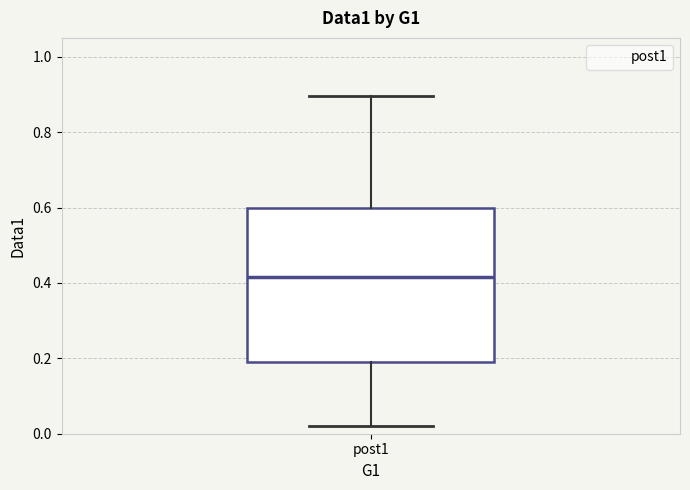

Where does the median line of the box for post1 sit on the y-axis? The values are not printed on the chart, so give them approximately, as read against the axis.

0.42